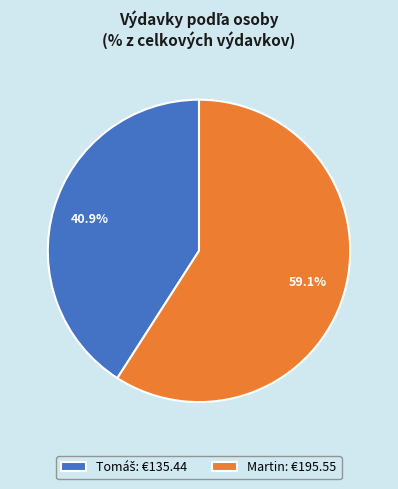

Which slice is the largest?

Martin: €195.55